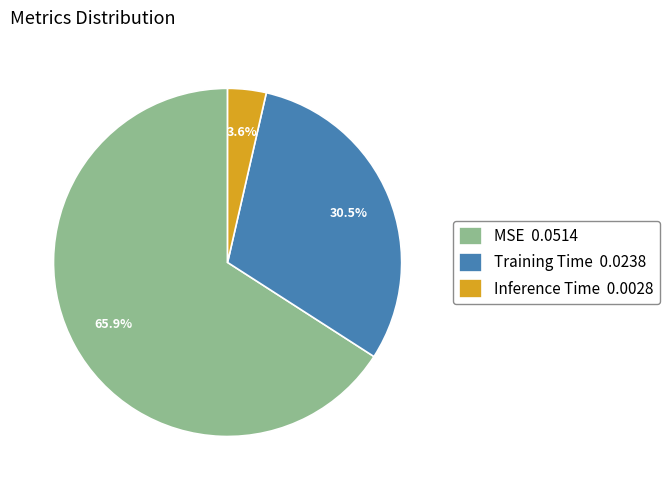

The Training Time slice represents 38% of the pie. True or false?

False